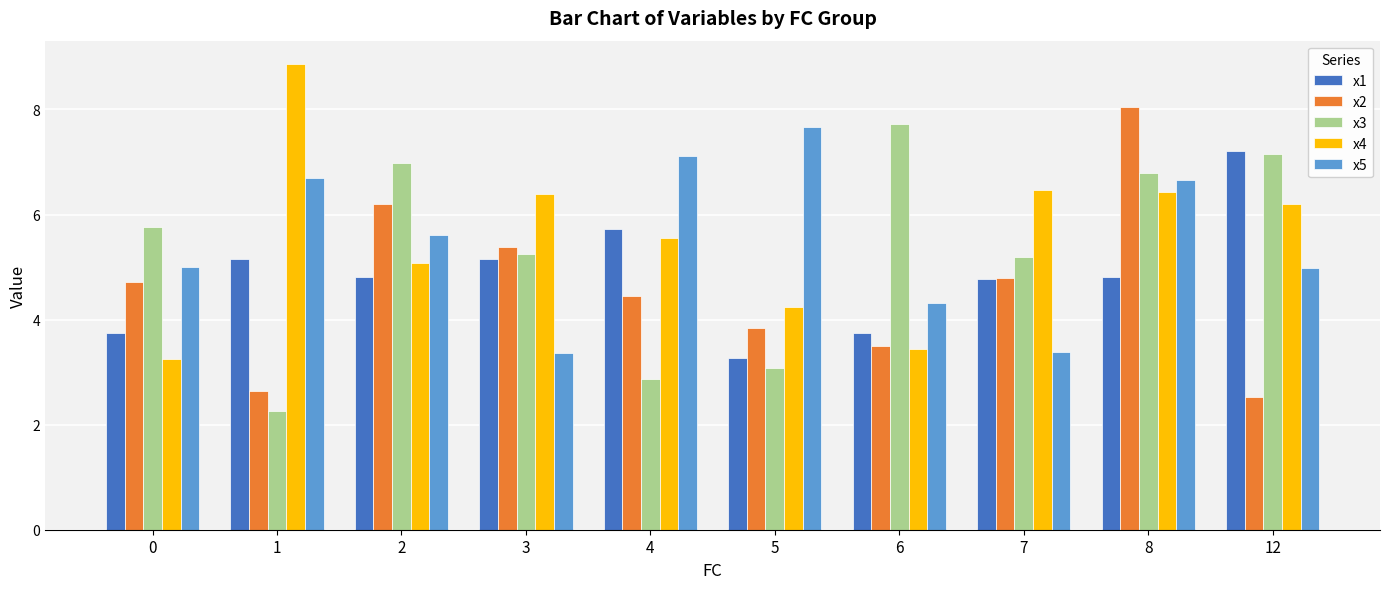

How many values in the x1 series are below 4?

3